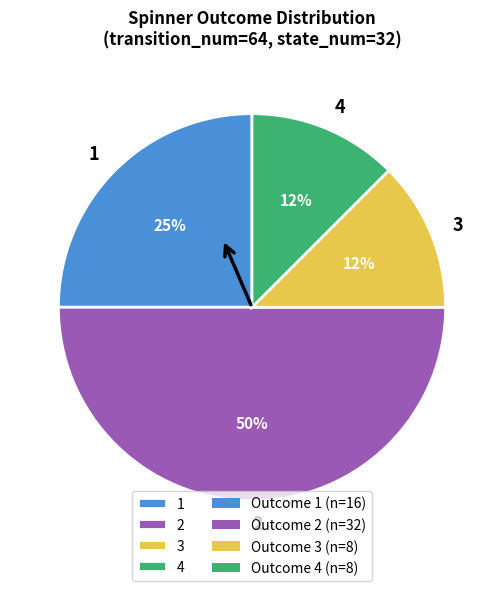

Does 1 account for over 50% of the chart?

No